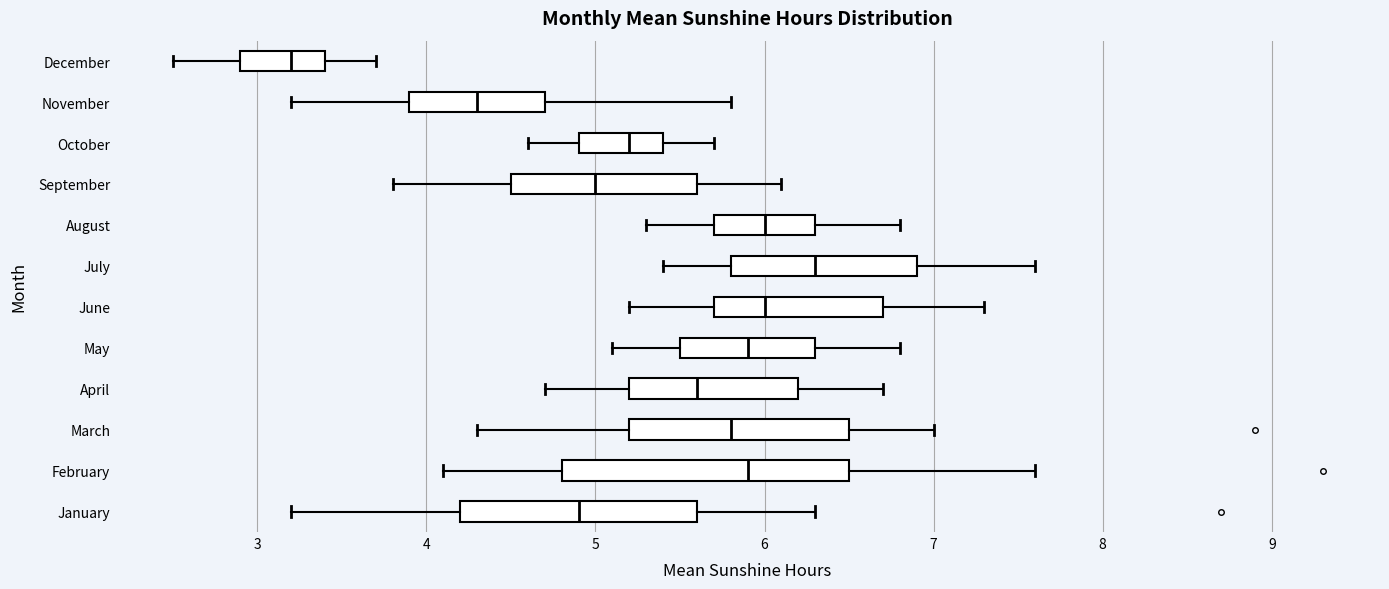

Where is the left edge of the box for August on the x-axis? The values are not printed on the chart, so give them approximately, as read against the axis.

5.7